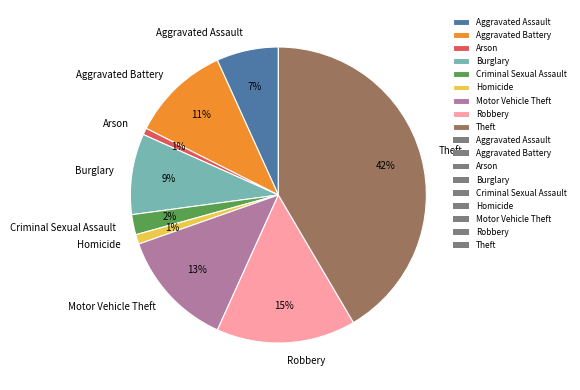

The Theft slice represents 34% of the pie. True or false?

False